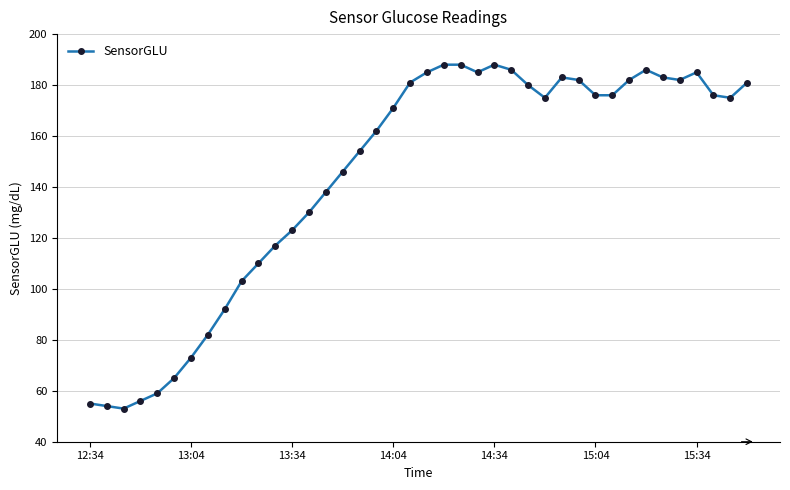

What is the difference between the second highest and second lowest values?

134